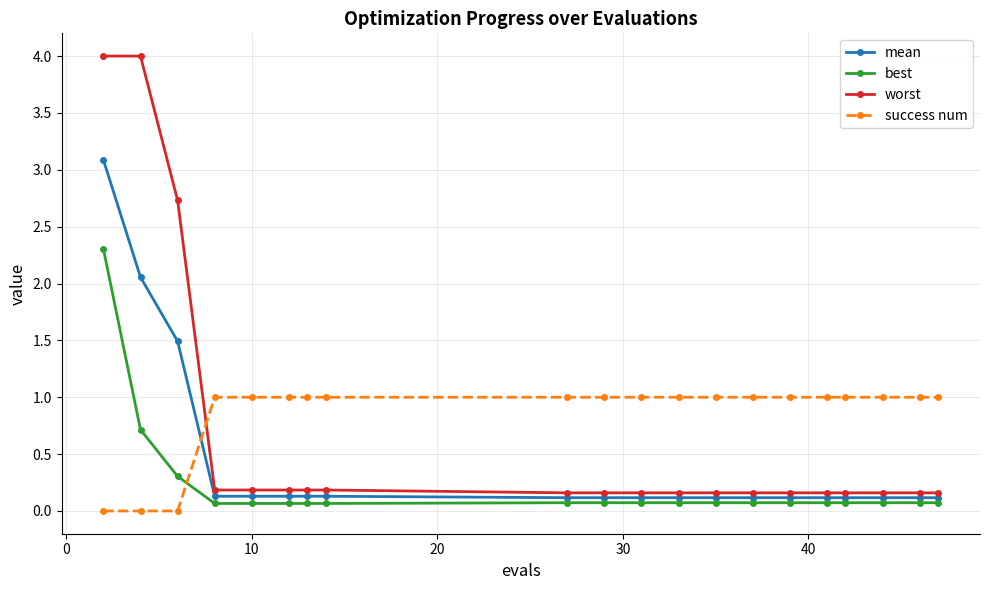

List the series in order of their overall mean, lowest first.

best, mean, worst, success num